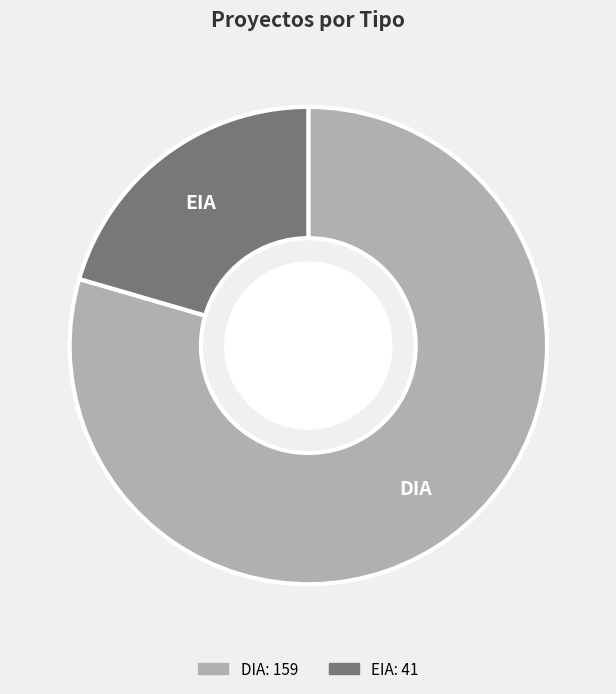

Which slice represents more than half of the pie?

DIA